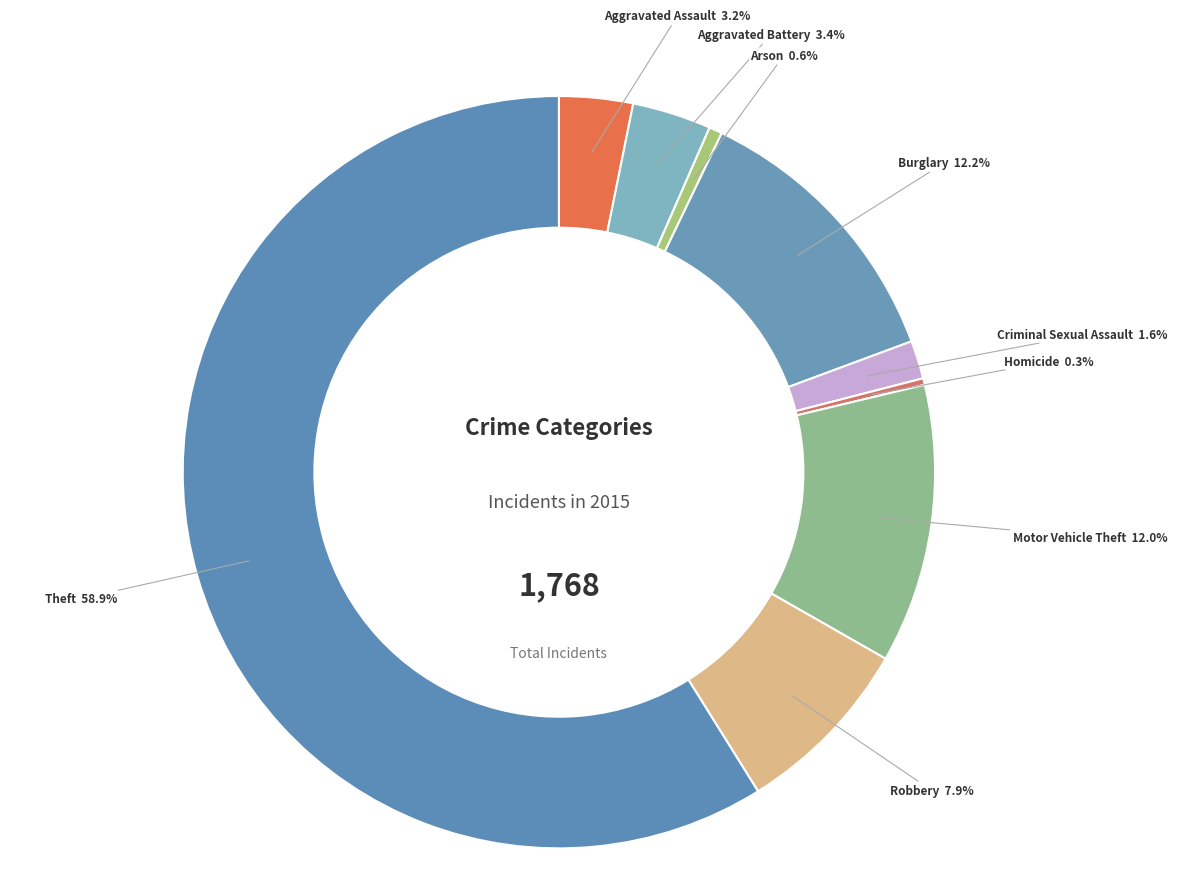

True or false: Aggravated Assault accounts for 3% of the total.

True